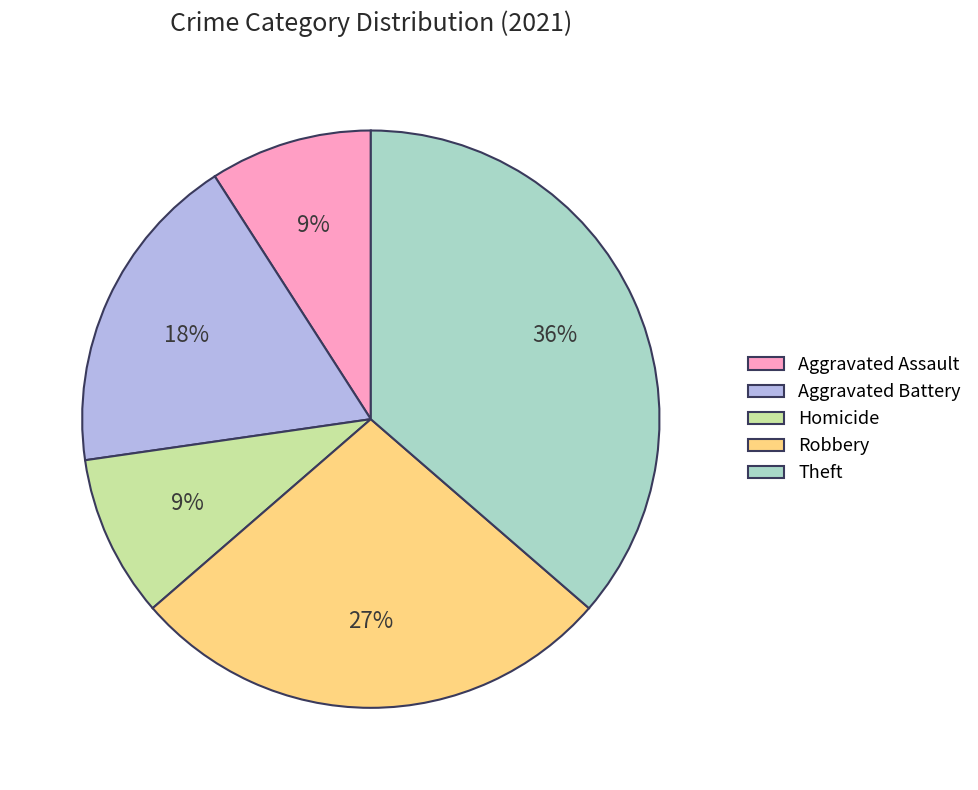

To the nearest percent, what is the difference between the largest and smallest slice percentages?

27%